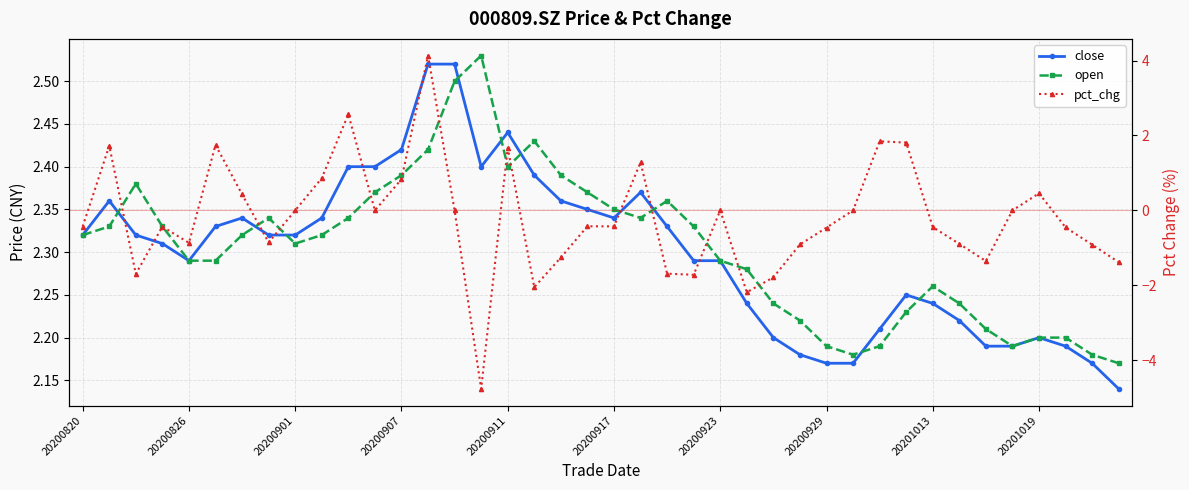

What is the maximum value for pct_chg?

4.1